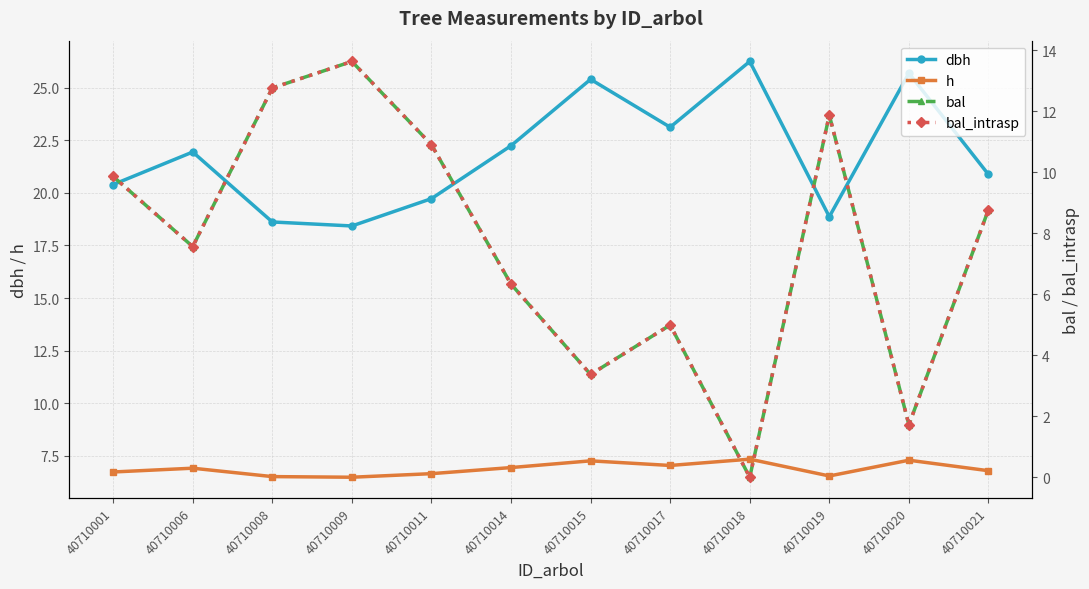

What is the difference between the maximum and second lowest values in the bal series?

11.9